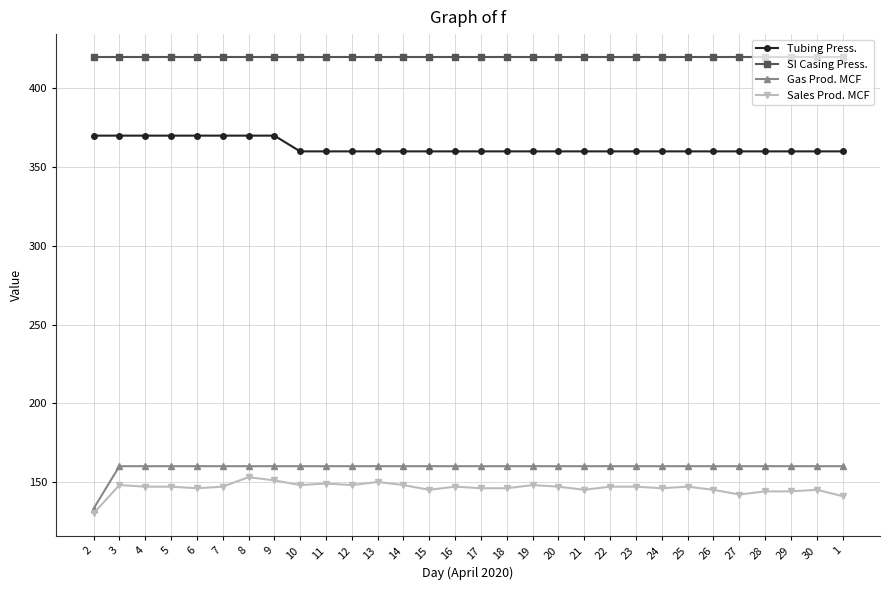

What position from the left is 5?

4